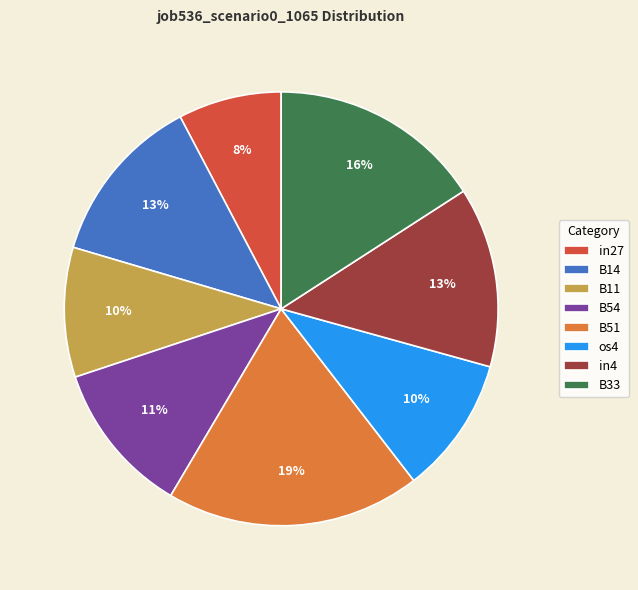

To the nearest percent, what is the combined percentage of in27 and os4?

18%